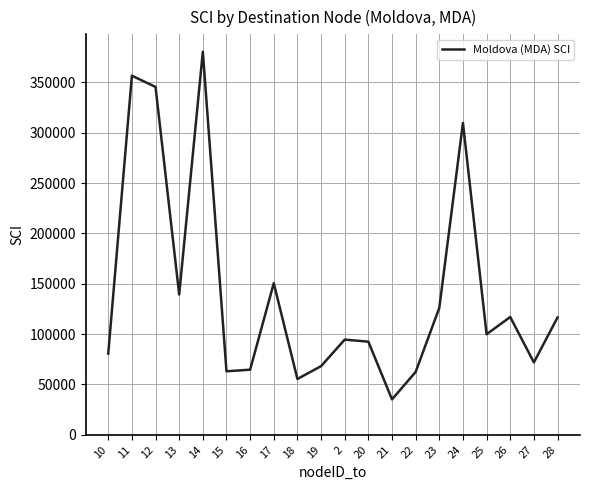

What position from the right is 17?

13